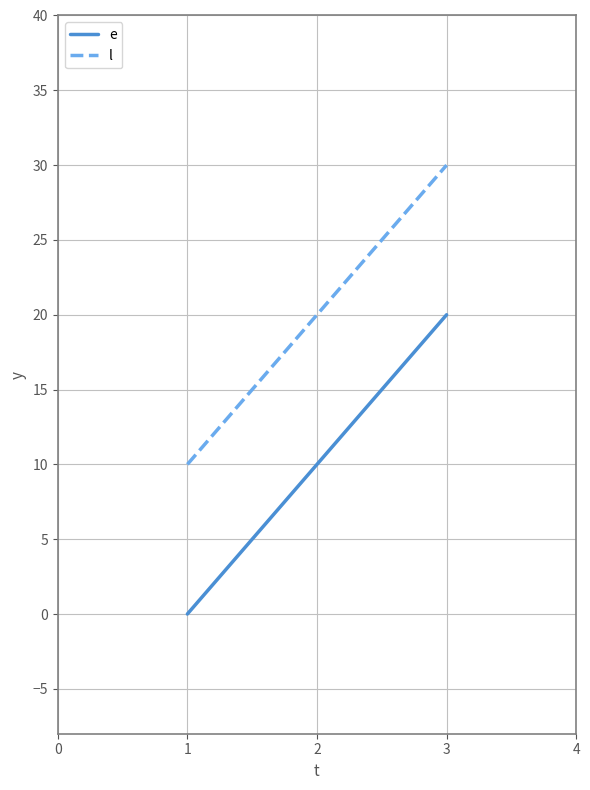

Reading left to right, transcribe all the data shown in this chart.

e: 0	10	20
l: 10	20	30